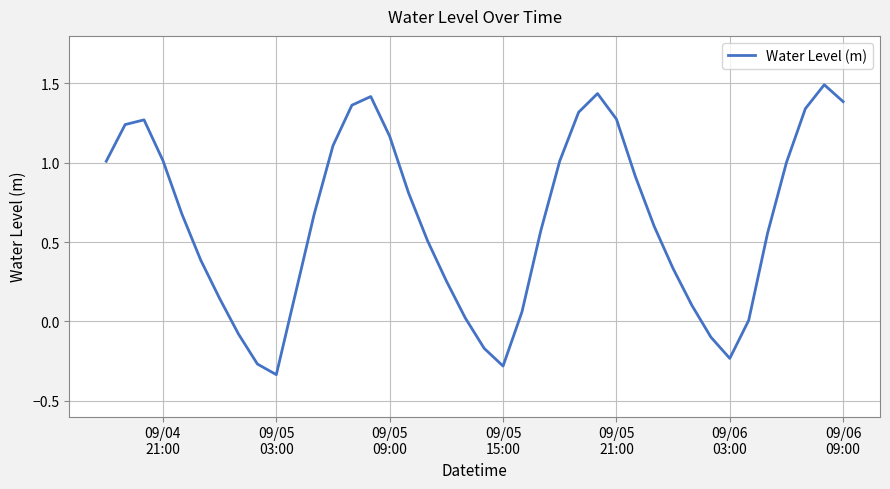

What is the maximum value shown in the chart?

1.5